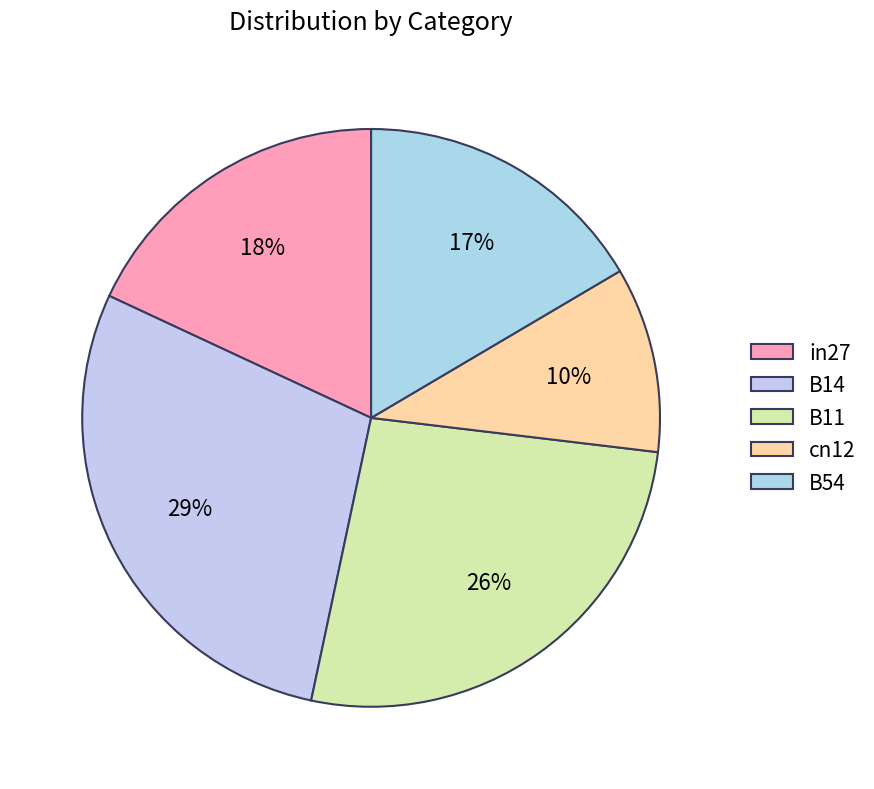

The cn12 slice represents 10% of the pie. True or false?

True